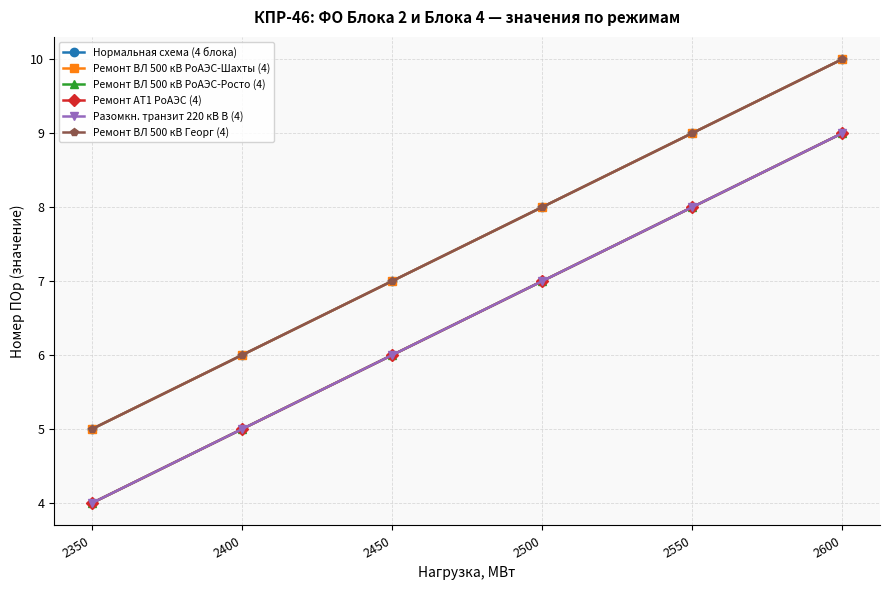

Does the chart have visible grid lines?

Yes